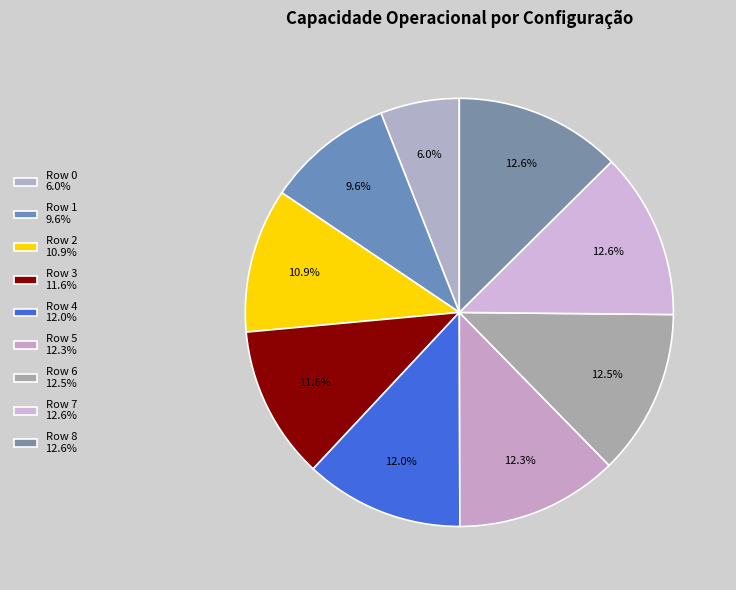

To the nearest percent, what is the average slice percentage?

11%